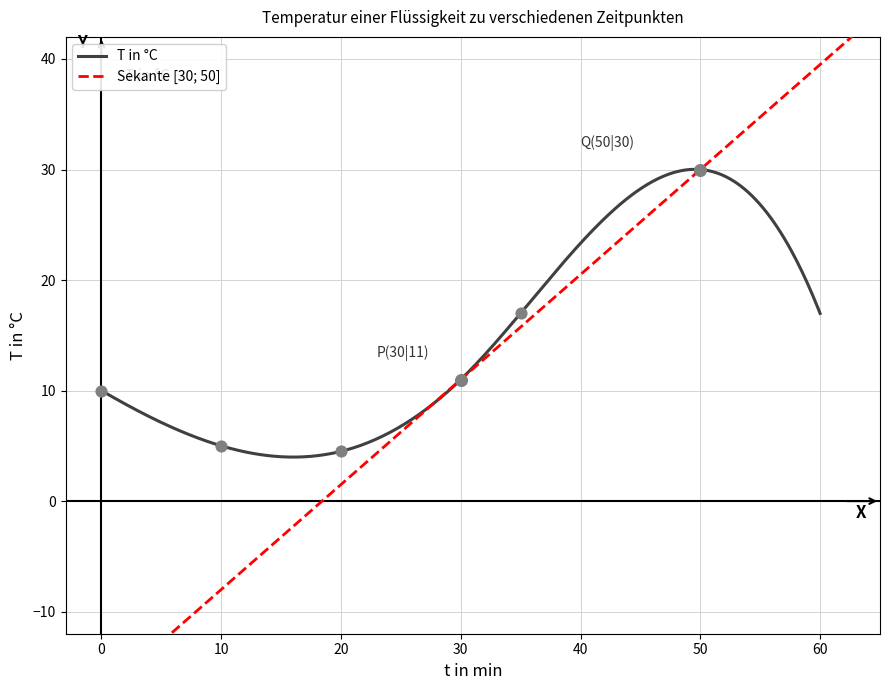

What is the change in value from 20 to 30?

+6.5